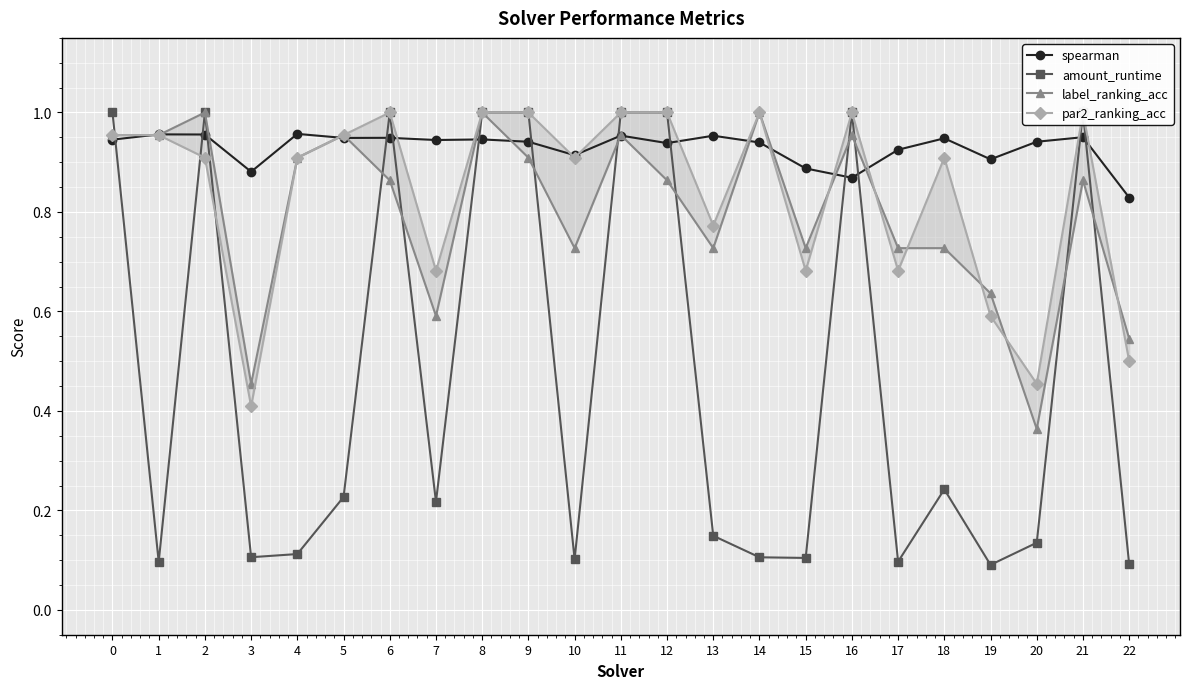

What is the minimum value shown in the chart?

0.1